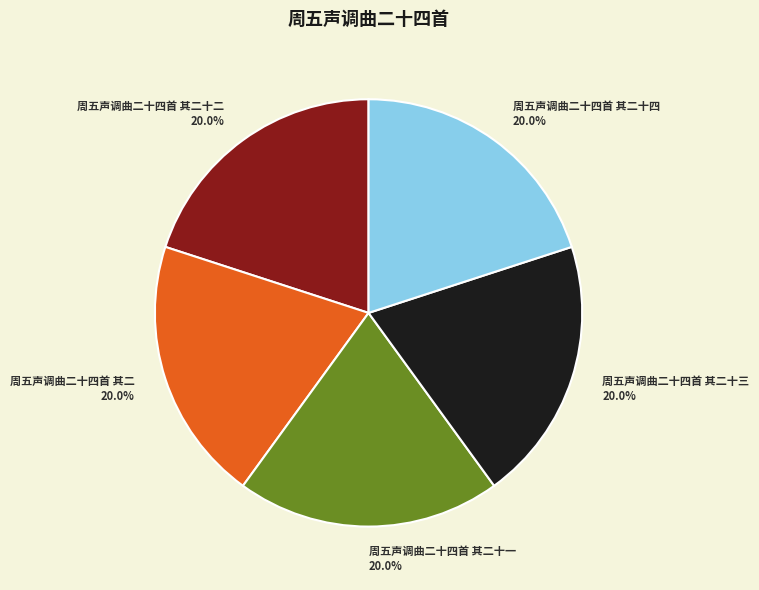

What is the ratio of the value at 周五声调曲二十四首 其二十四 to the value at 周五声调曲二十四首 其二十二?

1.0